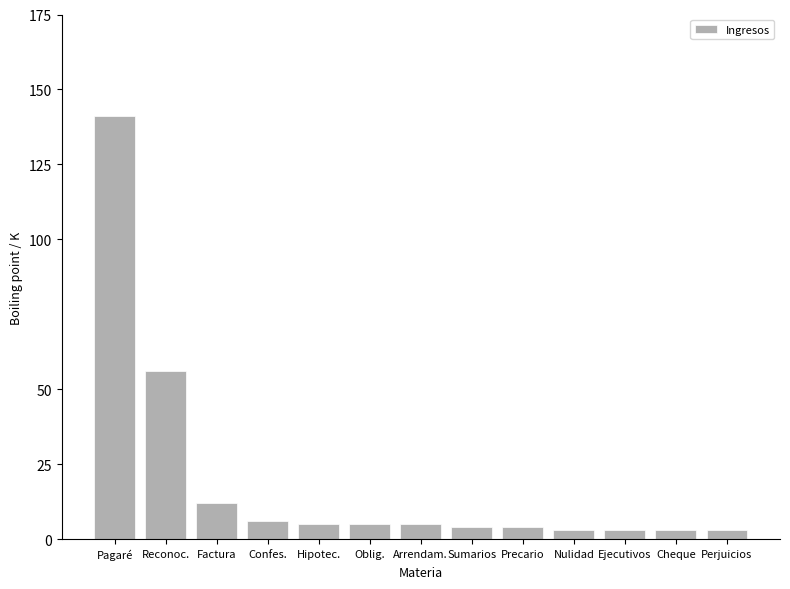

What is the maximum value shown in the chart?

141